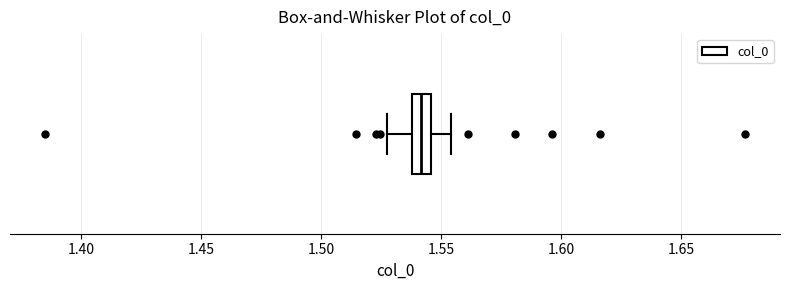

Read this box plot against the x-axis: the position of the median line, the range covered by the box, and the ends of both whiskers. The values are not printed on the chart, so give them approximately, as read against the axis.

median 1.540 (inside the box), box 1.540 to 1.545, whiskers 1.530 to 1.555